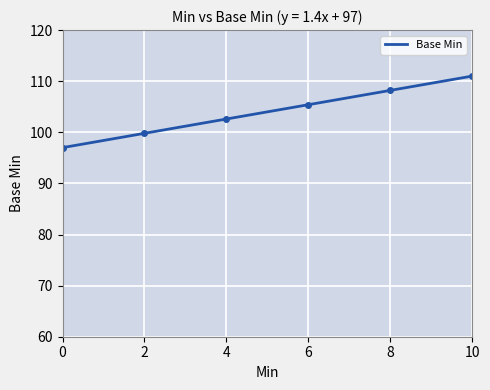

What is the greatest value displayed?

111.0